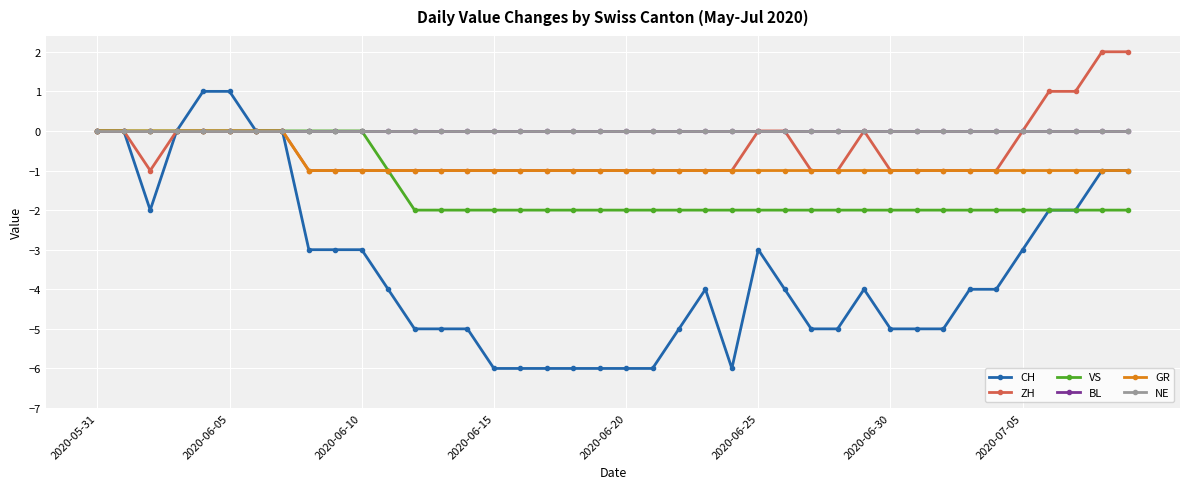

Reading right to left, extract all data points from this chart.

CH: -1	-1	-2	-2	-3	-4	-4	-5	-5	-5	-4	-5	-5	-4	-3	-6	-4	-5	-6	-6	-6	-6	-6	-6	-6	-5	-5	-5	-4	-3	-3	-3	0	0	1	1	0	-2	0	0
ZH: 2	2	1	1	0	-1	-1	-1	-1	-1	0	-1	-1	0	0	-1	-1	-1	-1	-1	-1	-1	-1	-1	-1	-1	-1	-1	-1	-1	-1	-1	0	0	0	0	0	-1	0	0
VS: -2	-2	-2	-2	-2	-2	-2	-2	-2	-2	-2	-2	-2	-2	-2	-2	-2	-2	-2	-2	-2	-2	-2	-2	-2	-2	-2	-2	-1	0	0	0	0	0	0	0	0	0	0	0
BL: 0	0	0	0	0	0	0	0	0	0	0	0	0	0	0	0	0	0	0	0	0	0	0	0	0	0	0	0	0	0	0	0	0	0	0	0	0	0	0	0
GR: -1	-1	-1	-1	-1	-1	-1	-1	-1	-1	-1	-1	-1	-1	-1	-1	-1	-1	-1	-1	-1	-1	-1	-1	-1	-1	-1	-1	-1	-1	-1	-1	0	0	0	0	0	0	0	0
NE: 0	0	0	0	0	0	0	0	0	0	0	0	0	0	0	0	0	0	0	0	0	0	0	0	0	0	0	0	0	0	0	0	0	0	0	0	0	0	0	0